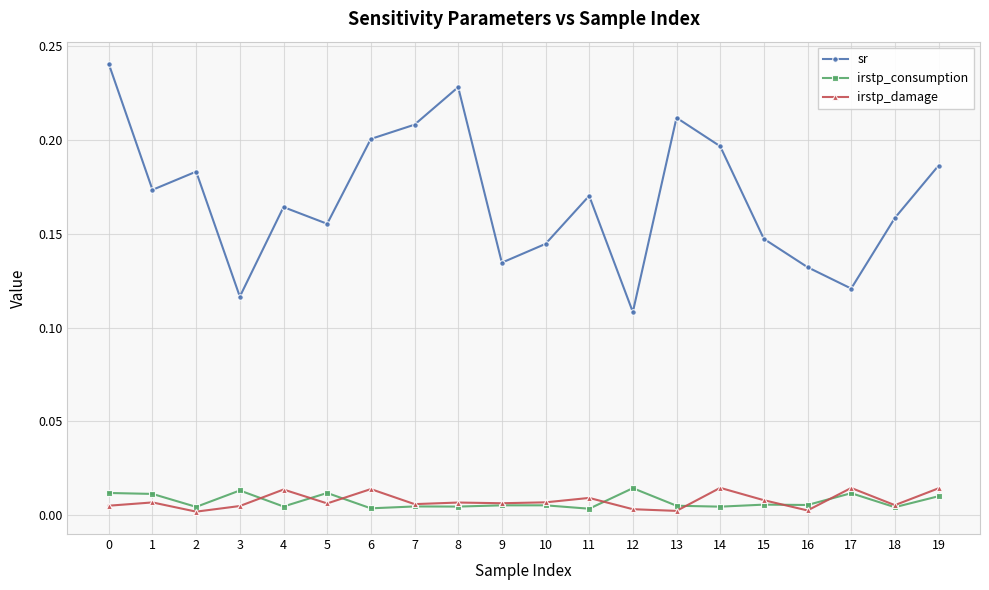

Is the value of irstp_damage at 15 greater than the value of sr at 15?

No